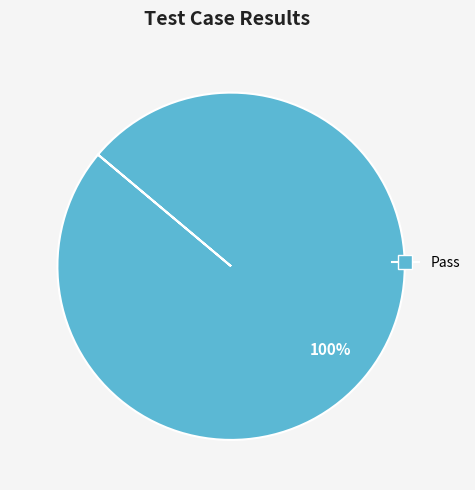

Is there a majority slice in this chart?

Yes